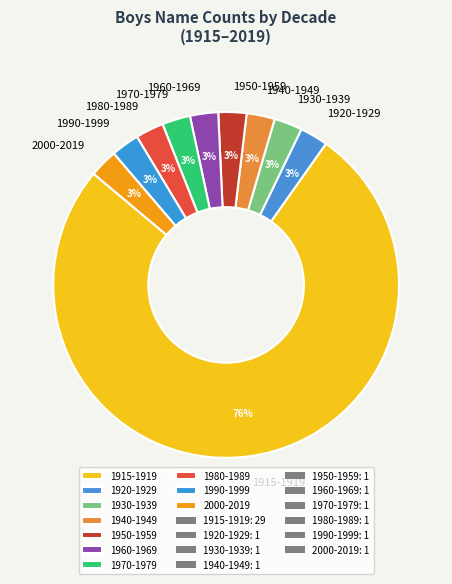

Combined, do 1915-1919 and 1970-1979 account for over 50%?

Yes